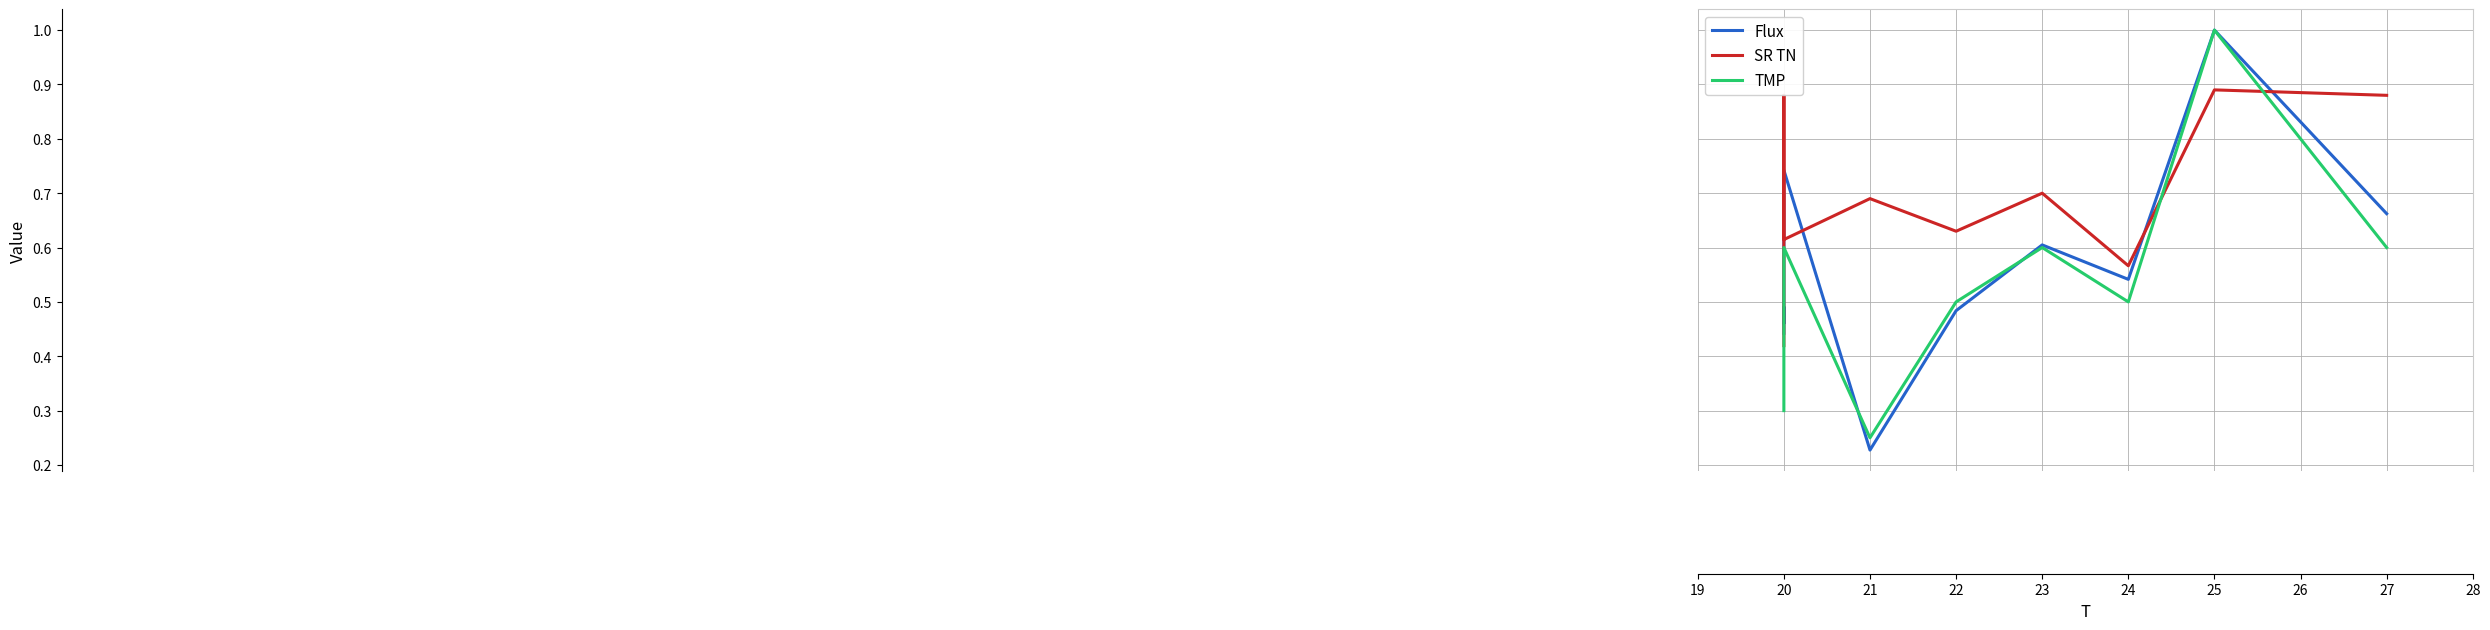

What is the value of the Flux point at the 5th from the left?

0.2